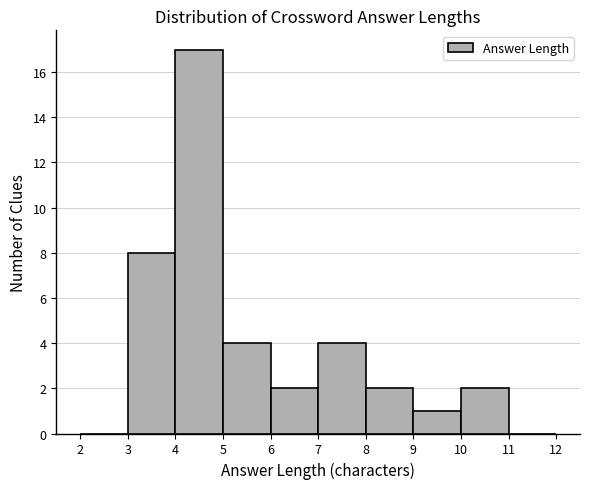

Reading left to right, transcribe this chart: for each bar, give the range it covers on the x-axis and its height. The values are not printed on the chart, so give them approximately, as read against the axis.

2 to 3: 0
3 to 4: 8
4 to 5: 17
5 to 6: 4
6 to 7: 2
7 to 8: 4
8 to 9: 2
9 to 10: 1
10 to 11: 2
11 to 12: 0